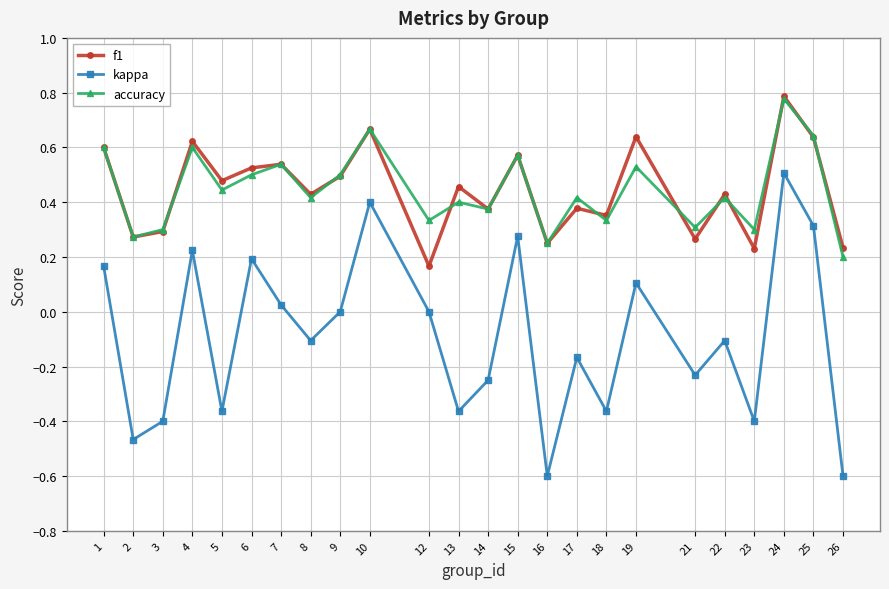

The value of kappa at 10 is 0.4. True or false?

True